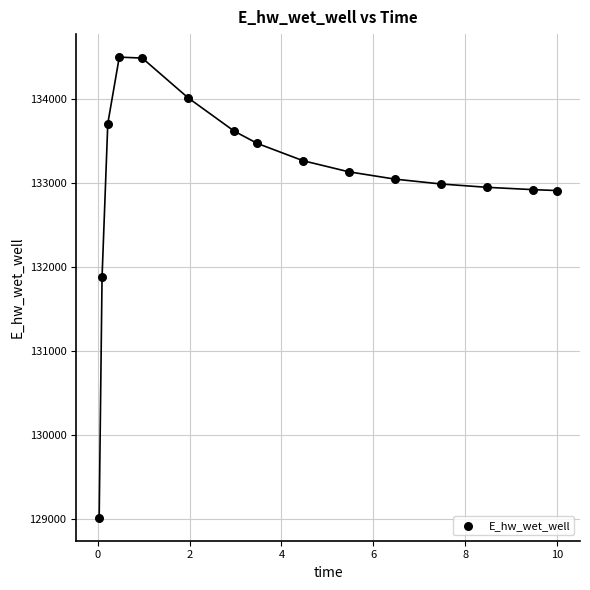

What is the range of X values (max minus min)?

10.0